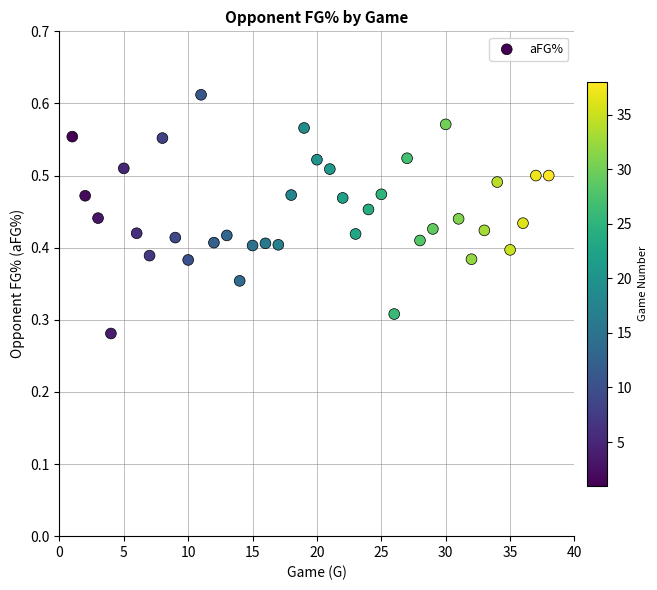

What is the range of X values (max minus min)?

37.0